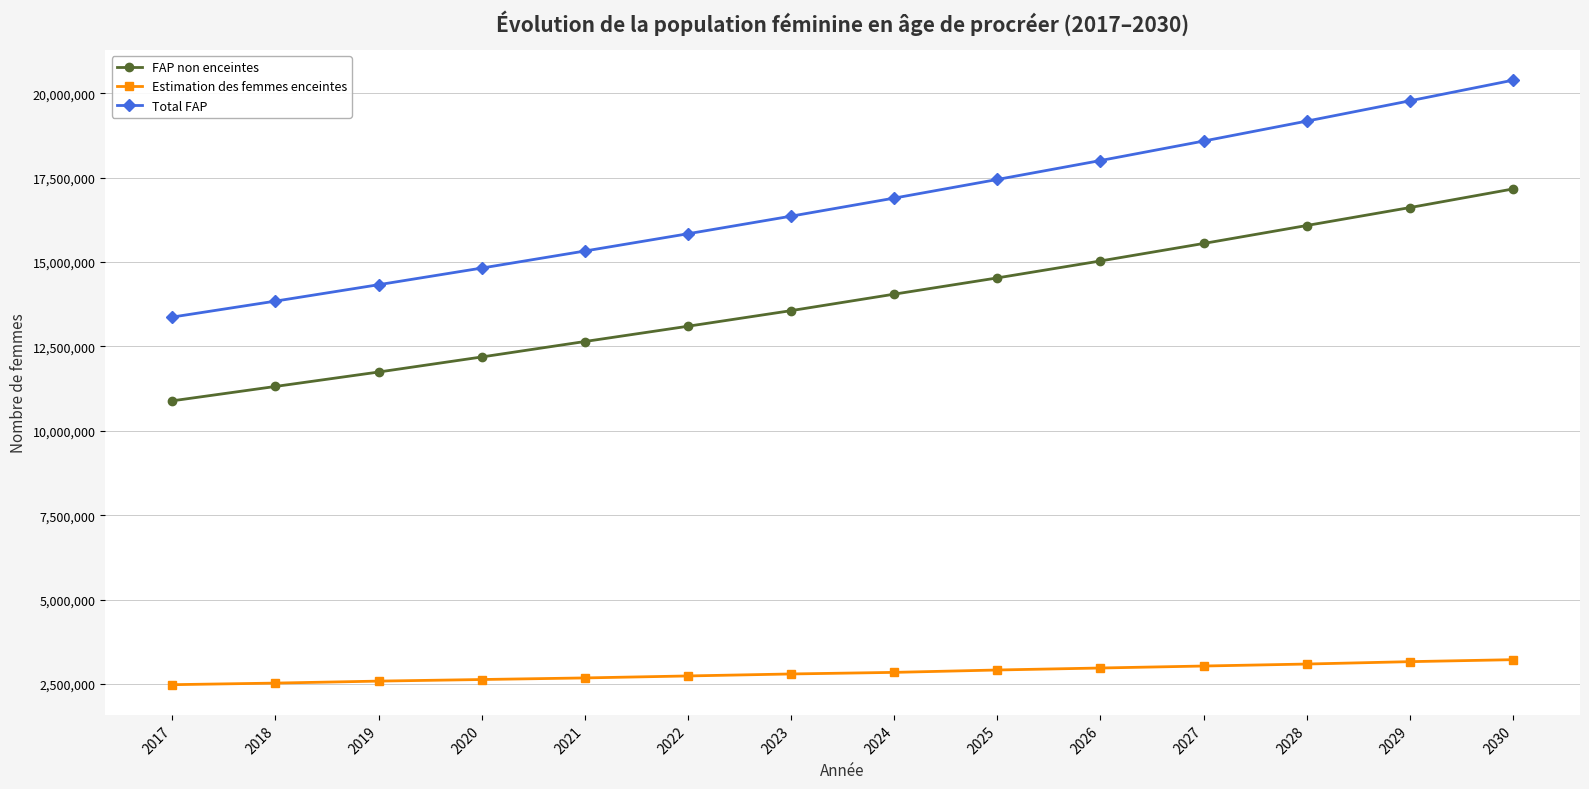

How many data points in FAP non enceintes are less than 14048879?

7